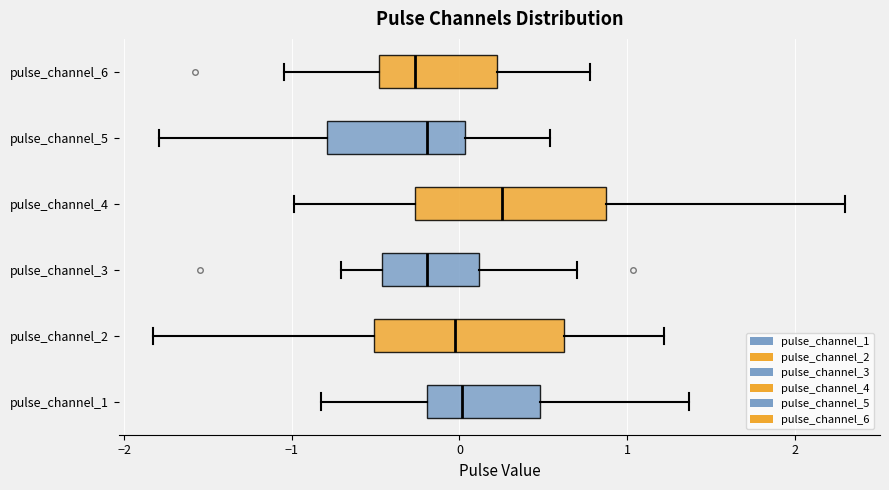

Where does the median line of the box for pulse_channel_5 sit on the x-axis? The values are not printed on the chart, so give them approximately, as read against the axis.

-0.2